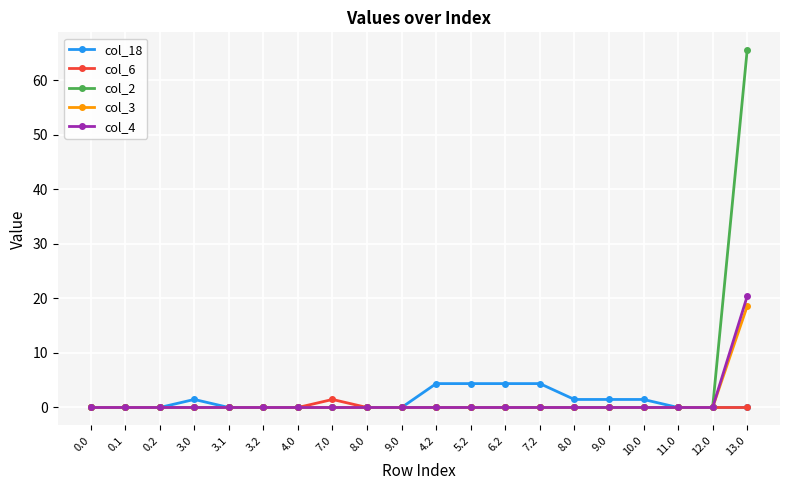

At which label does col_18 reach its peak?

7.2